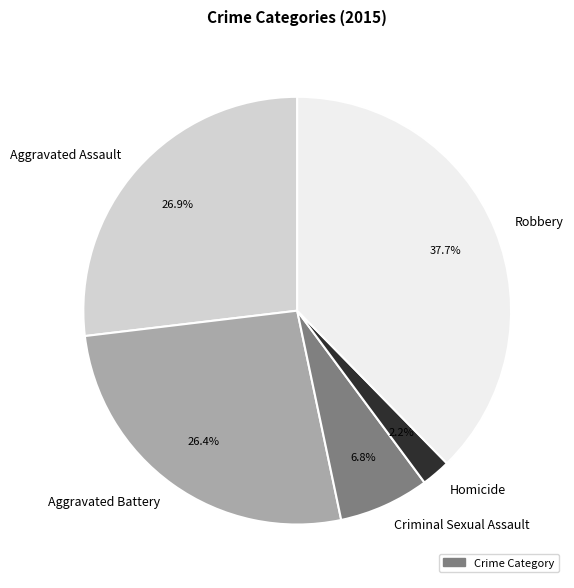

Approximately how many times larger is the value at Criminal Sexual Assault compared to Aggravated Battery?

0.3